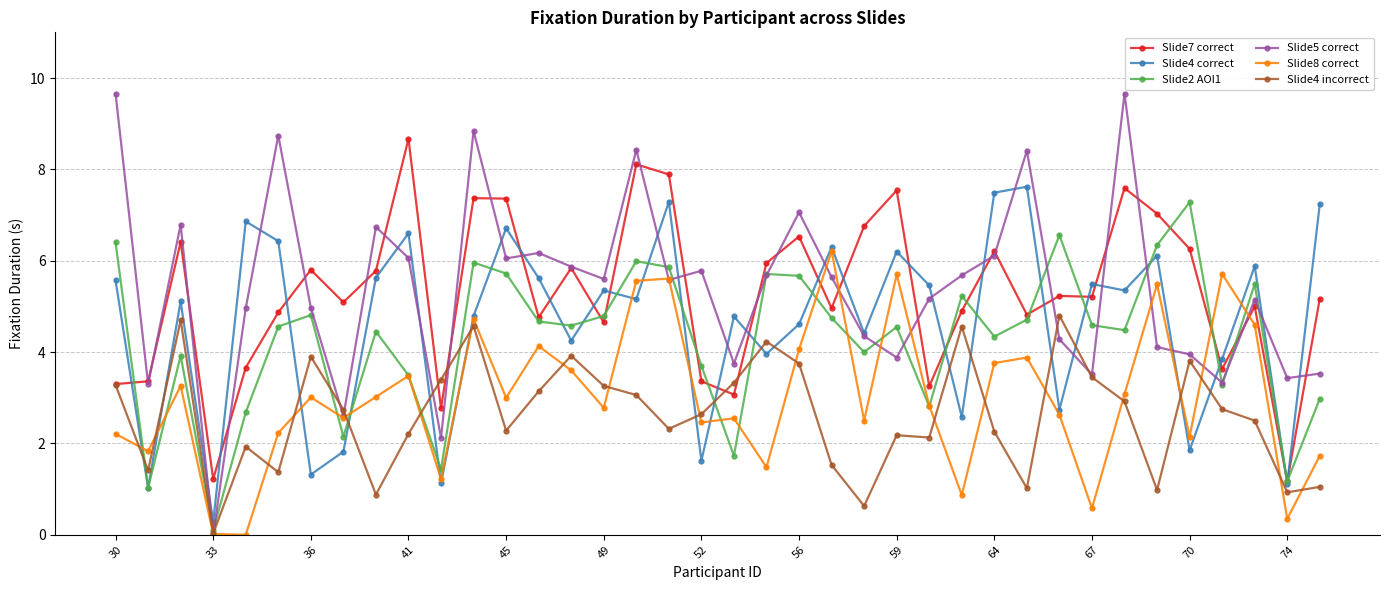

Rank the series by their maximum value, from lowest to highest.

Slide4 incorrect, Slide8 correct, Slide2 AOI1, Slide4 correct, Slide7 correct, Slide5 correct